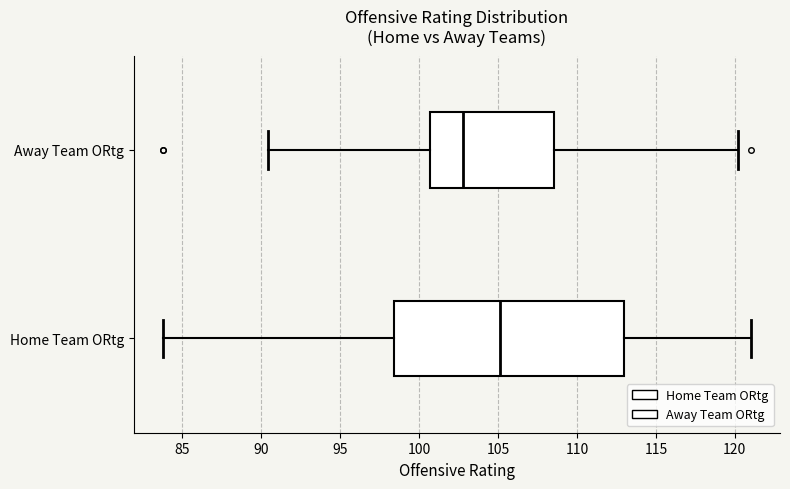

Which box's median line is the furthest to the right?

Home Team ORtg